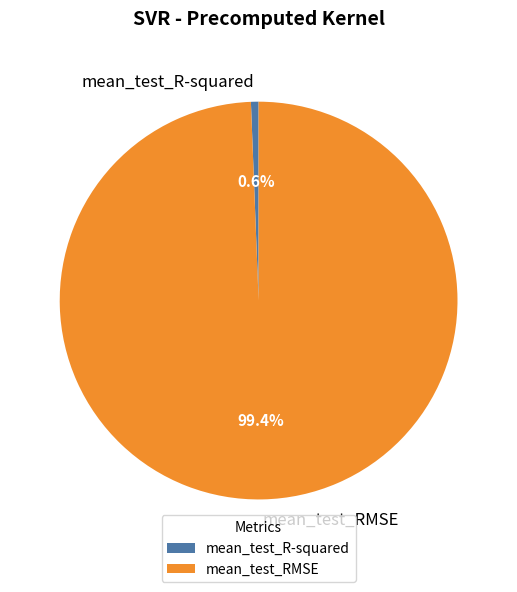

Which slice represents more than half of the pie?

mean_test_RMSE